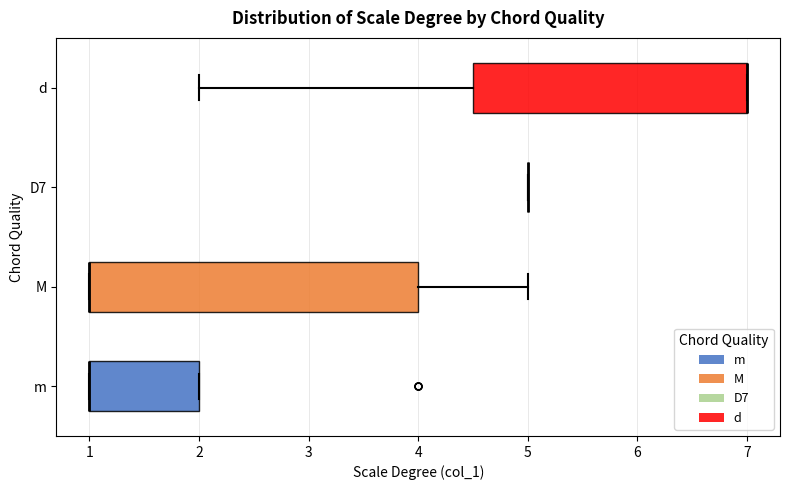

Where is the right edge of the box for m on the x-axis? The values are not printed on the chart, so give them approximately, as read against the axis.

2.0